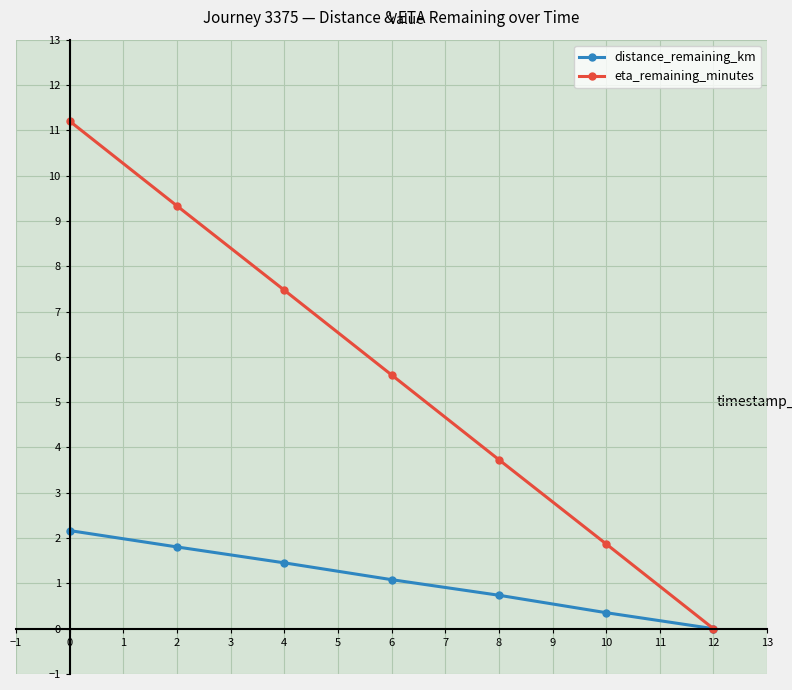

Which series has the largest total across all categories?

eta_remaining_minutes